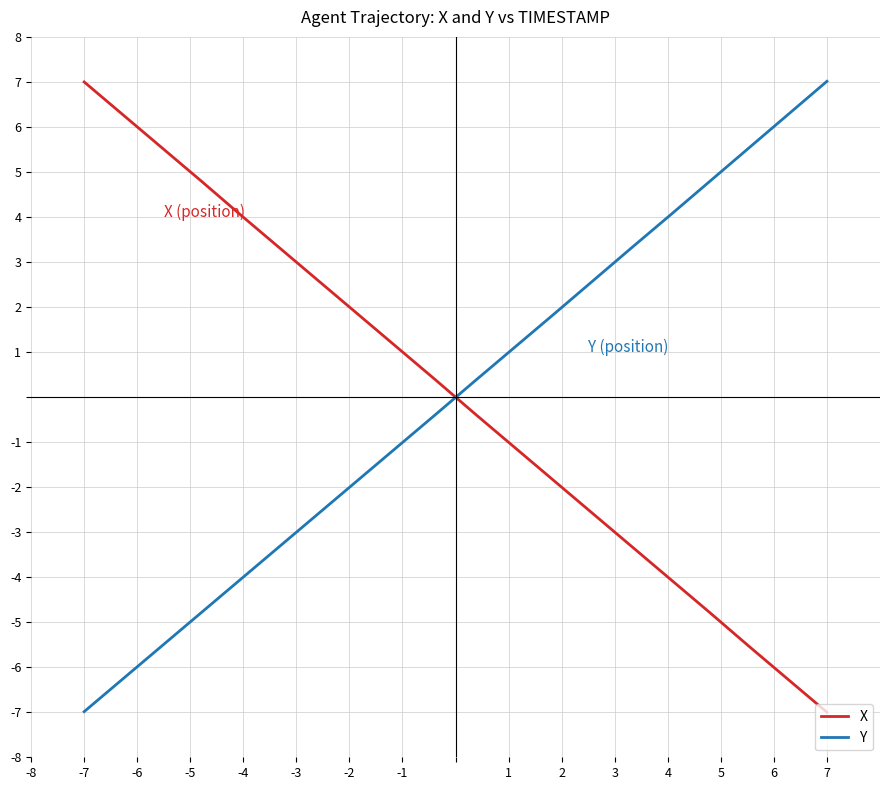

What is the minimum value for X?

-7.0